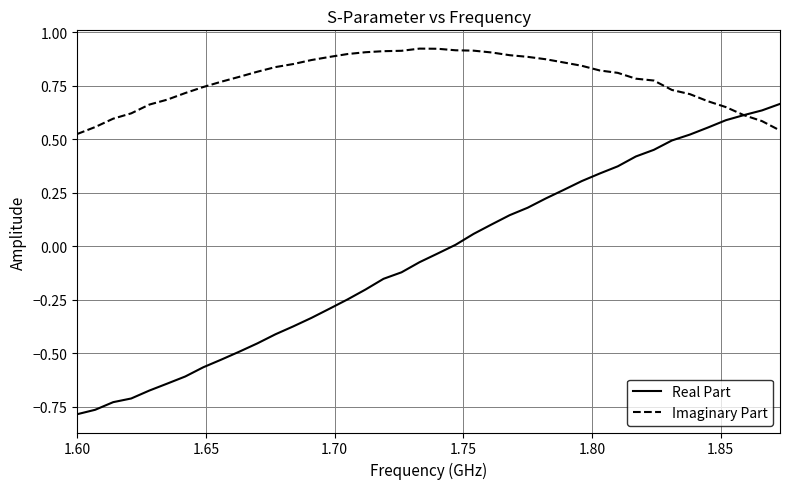

Rank the series by their maximum value, from lowest to highest.

Real Part, Imaginary Part